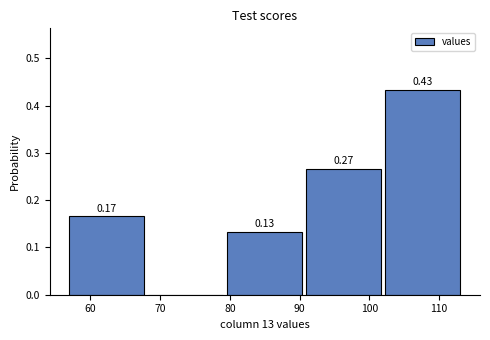

Which range on the x-axis has the tallest bar?

102 to 114